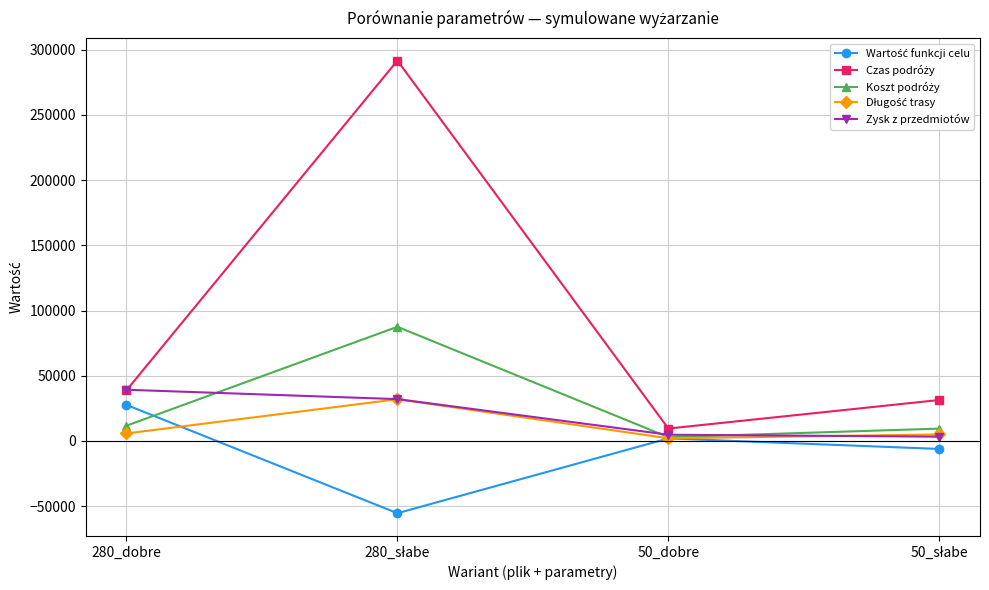

Does the chart display data point markers on the line(s)?

Yes